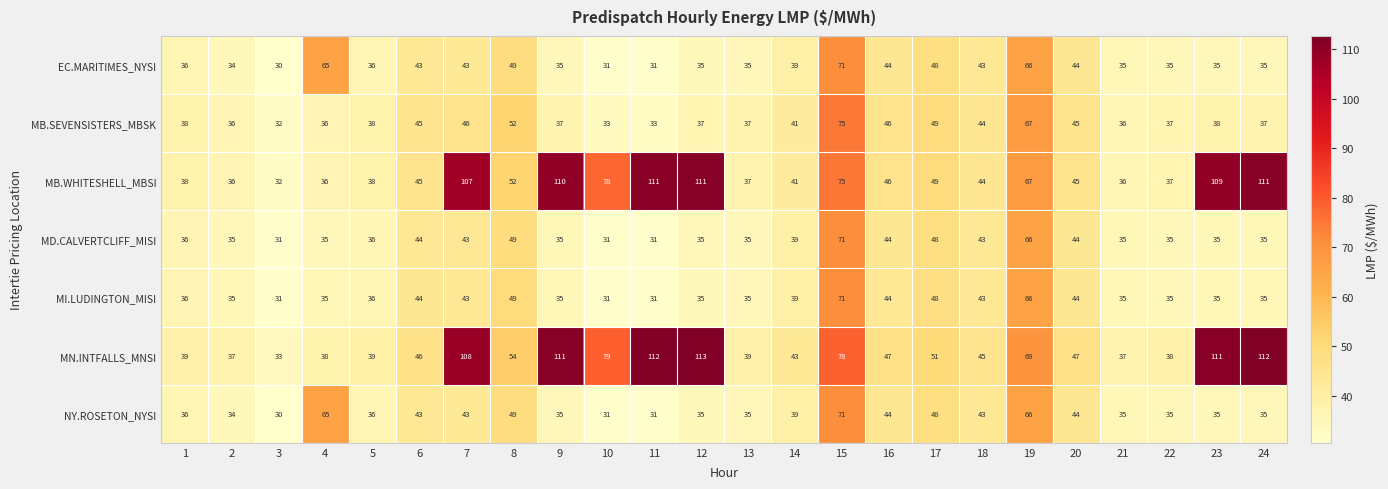

What is the greatest value displayed?

113